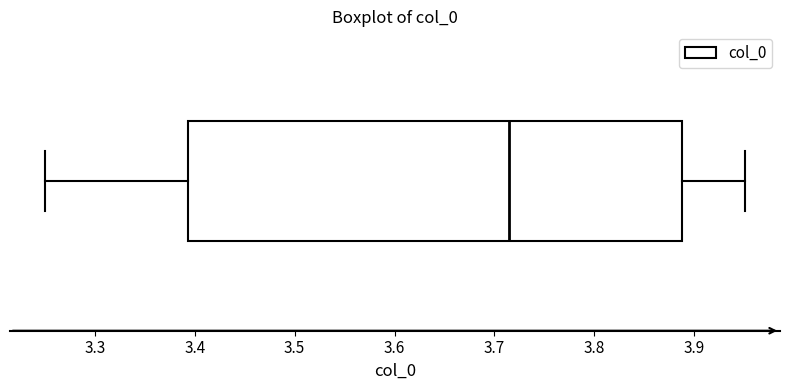

Read this box plot against the x-axis: the position of the median line, the range covered by the box, and the ends of both whiskers. The values are not printed on the chart, so give them approximately, as read against the axis.

median 3.72, box 3.39 to 3.89, whiskers 3.25 to 3.95